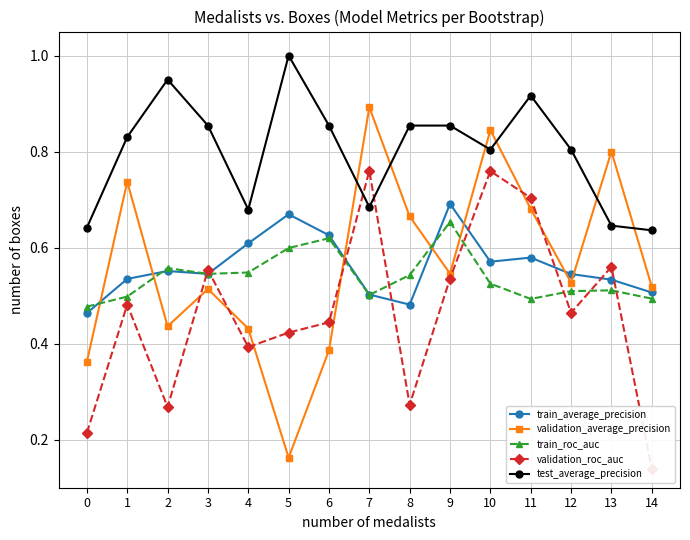

At which category is the sum across all series the highest?

10